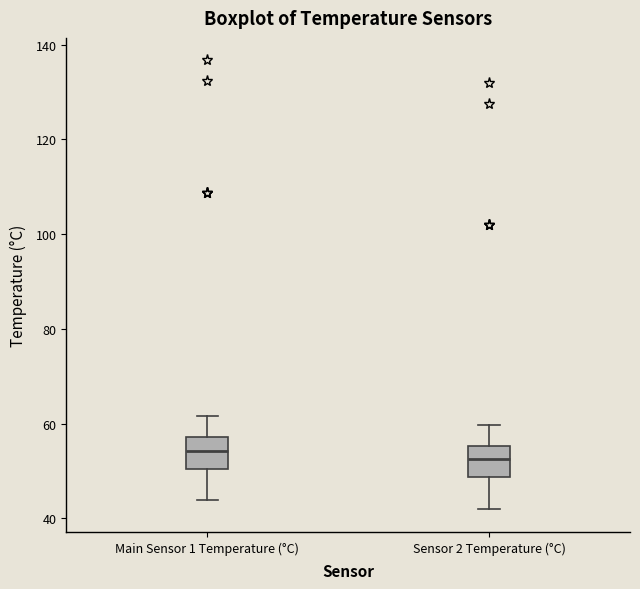

Where is the lower edge of the box for Main Sensor 1 Temperature (°C) on the y-axis? The values are not printed on the chart, so give them approximately, as read against the axis.

50